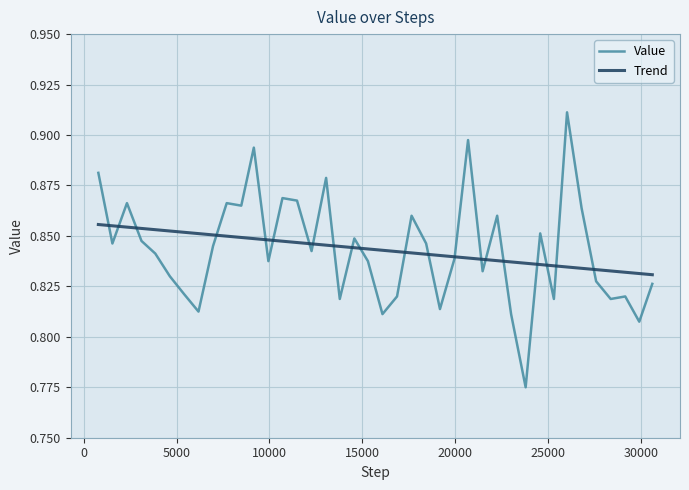

Which series has the largest range (max minus min)?

Value